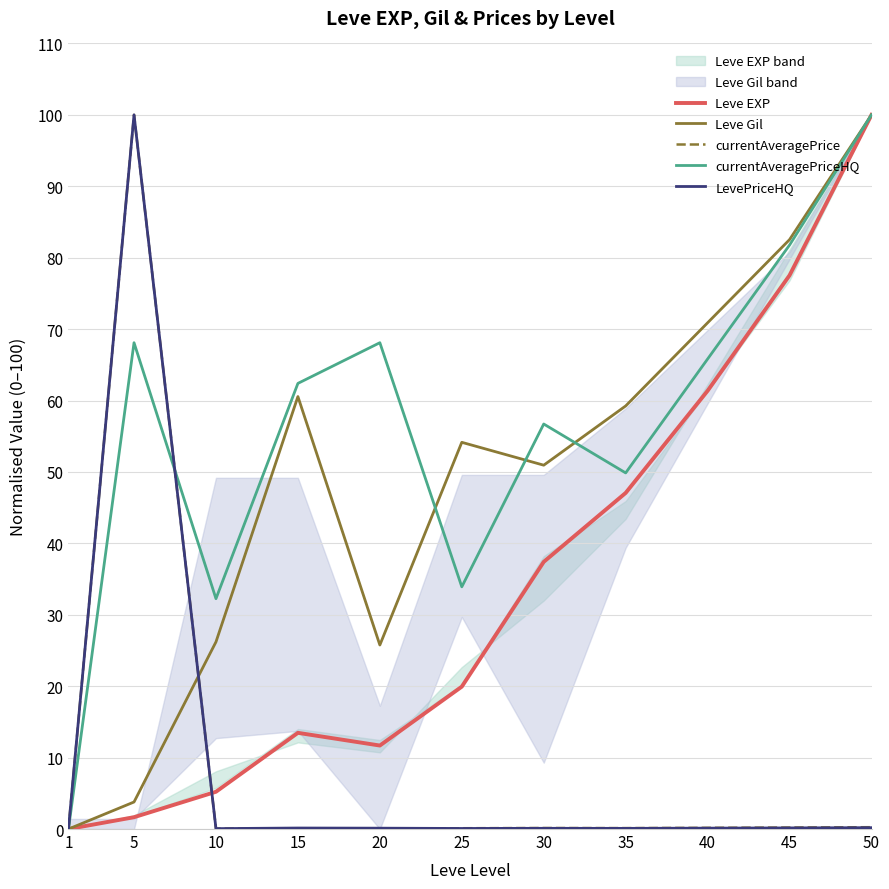

What is the difference between the maximum and second lowest values in the currentAveragePriceHQ series?

67.7